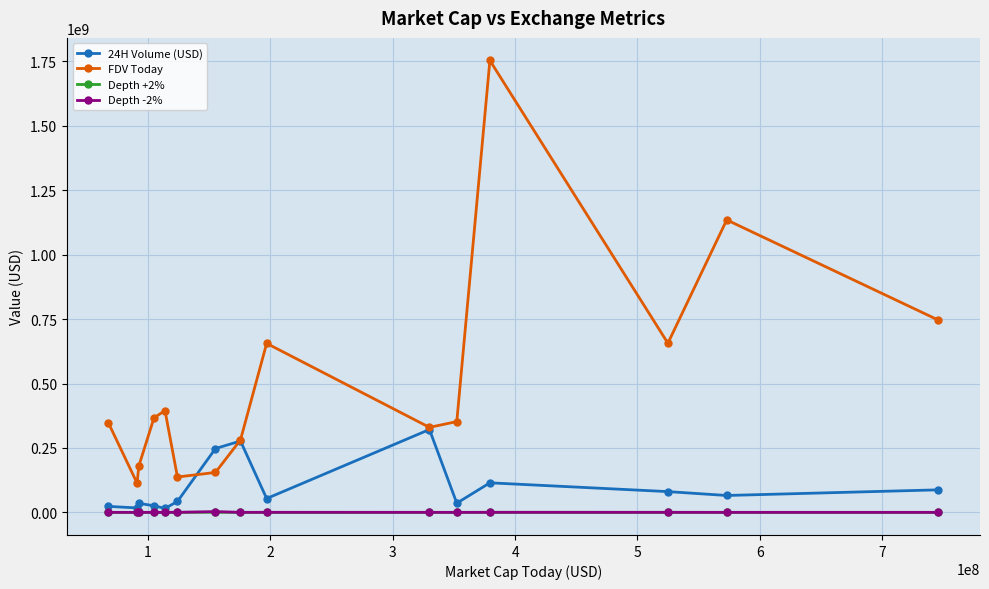

True or false: FDV Today and Depth +2% cross at least once.

False